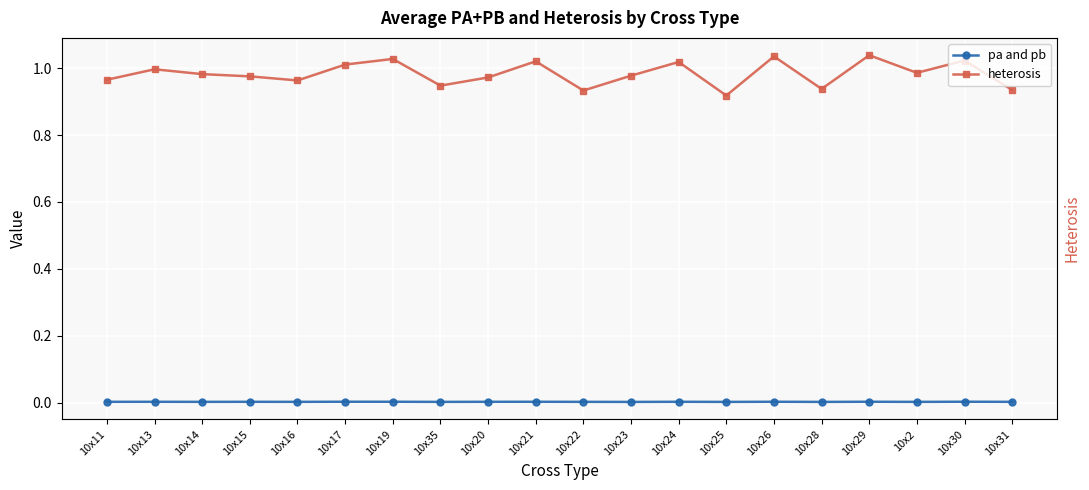

Reading left to right, transcribe all the data shown in this chart.

pa and pb: 0.0	0.0	0.0	0.0	0.0	0.0	0.0	0.0	0.0	0.0	0.0	0.0	0.0	0.0	0.0	0.0	0.0	0.0	0.0	0.0
heterosis: 1.0	1.0	1.0	1.0	1.0	1.0	1.0	0.9	1.0	1.0	0.9	1.0	1.0	0.9	1.0	0.9	1.0	1.0	1.0	0.9